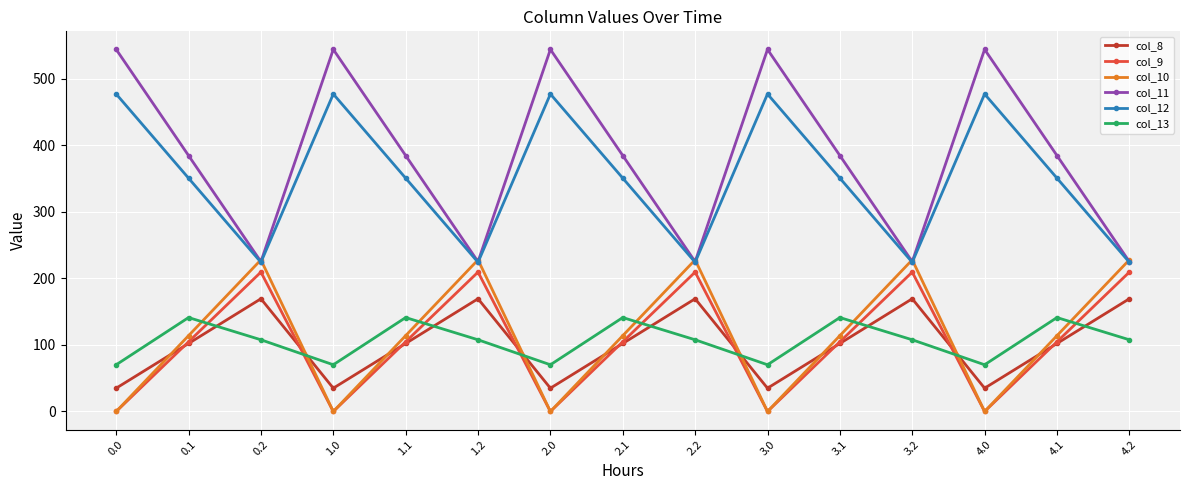

The value of col_13 at 1.1 is 78.0. True or false?

False